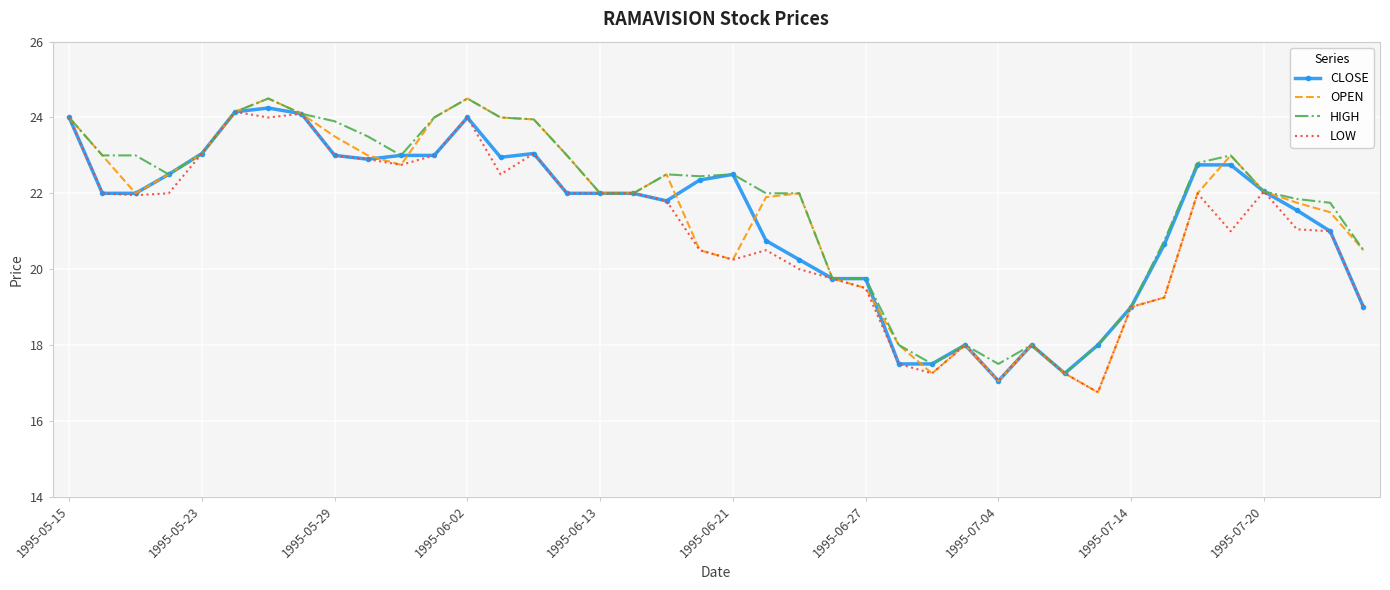

What is the average value of the CLOSE series?

21.3